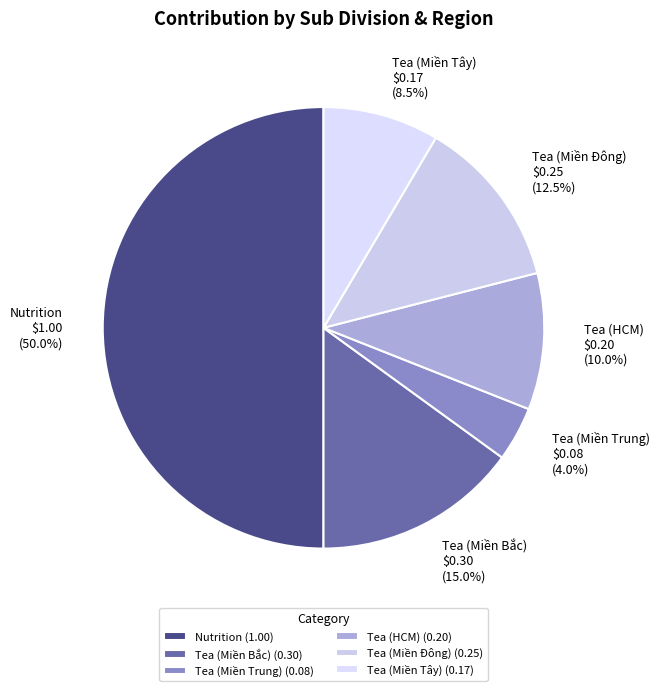

True or false: Tea (HCM) accounts for 10% of the total.

True